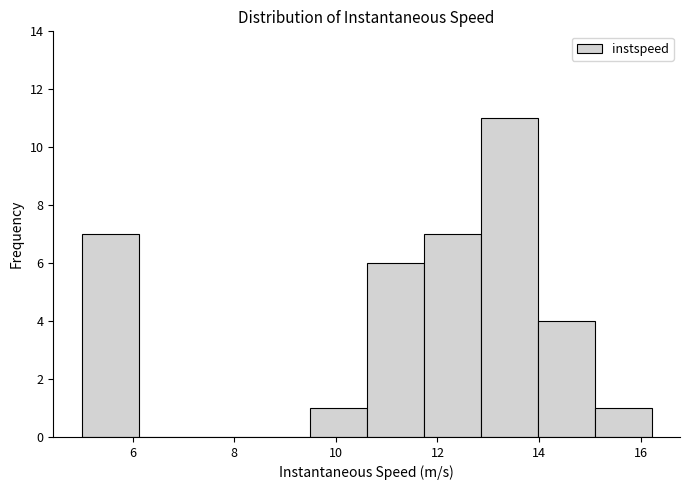

What is the height of the bar covering 11.8 to 12.8 on the x-axis? Neither the bar edges nor the heights are printed on the chart, so give them approximately, as read against the axes.

7